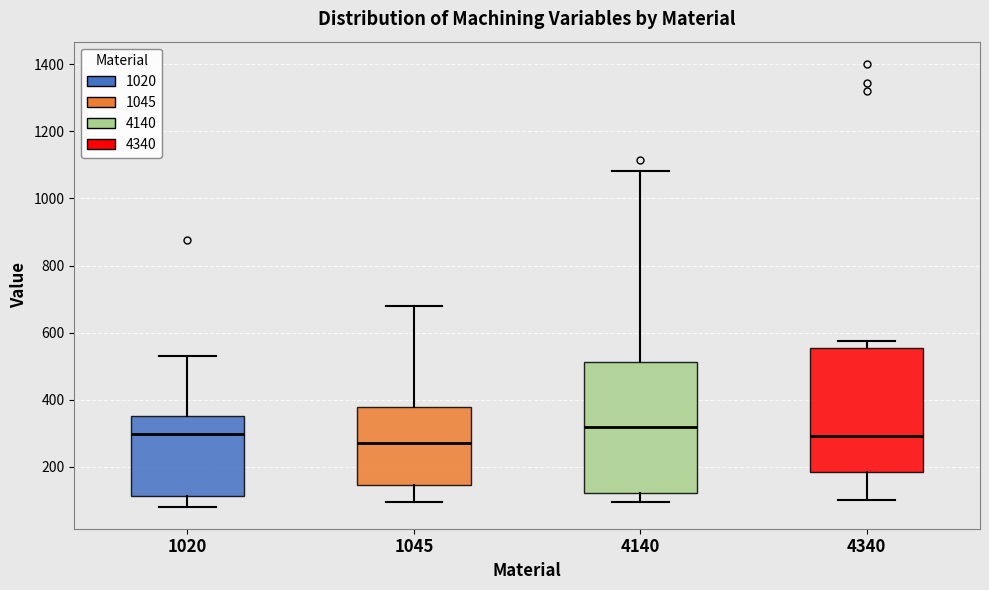

Which box's median line is the highest?

4140